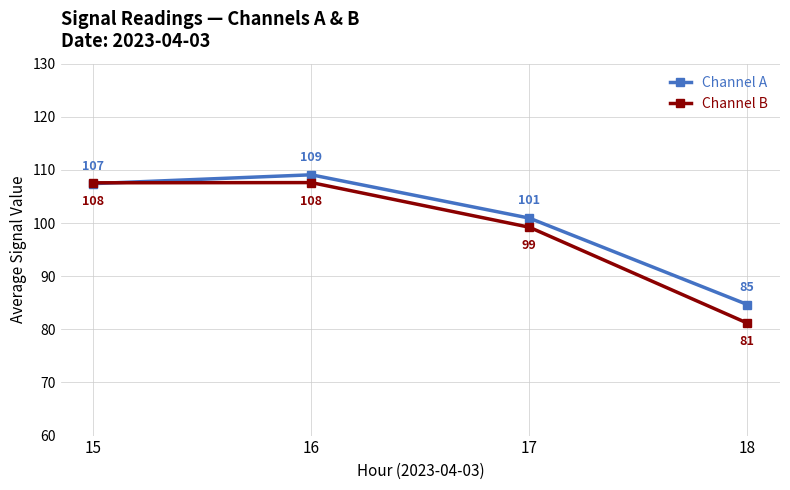

At which label is Channel A closest to 96?

17